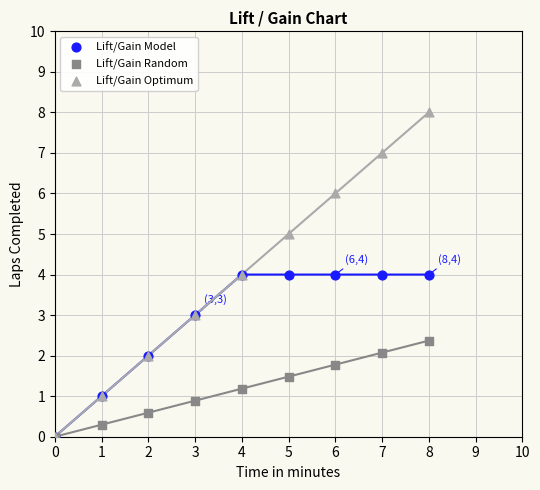

What are all the series names shown in the legend?

Lift/Gain Model, Lift/Gain Random, Lift/Gain Optimum